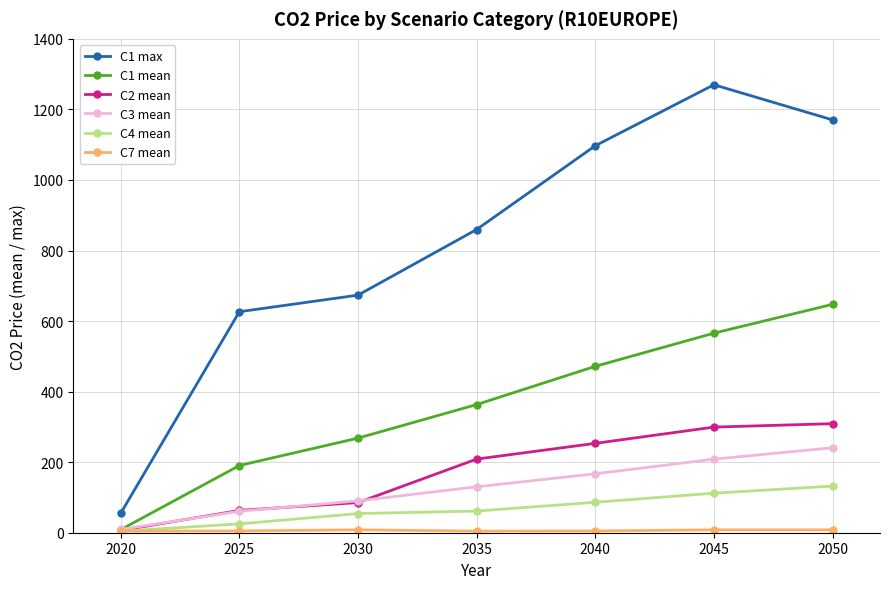

What is the value of the C1 max point at the 2nd from the left?

626.5